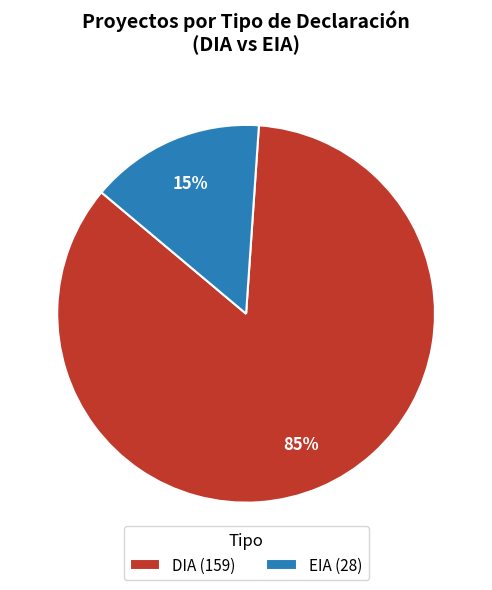

Between DIA (159) and EIA (28), which is larger?

DIA (159)